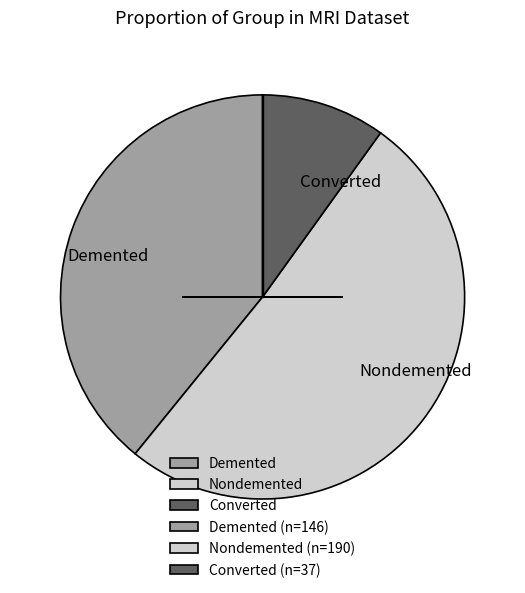

Between Demented and Nondemented, which is larger?

Nondemented